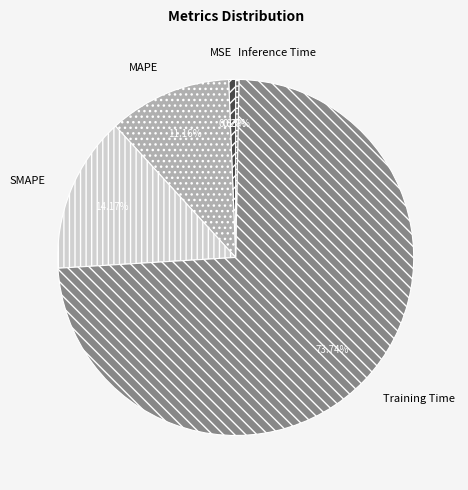

To the nearest percent, what is the combined percentage of MAPE and Training Time?

85%